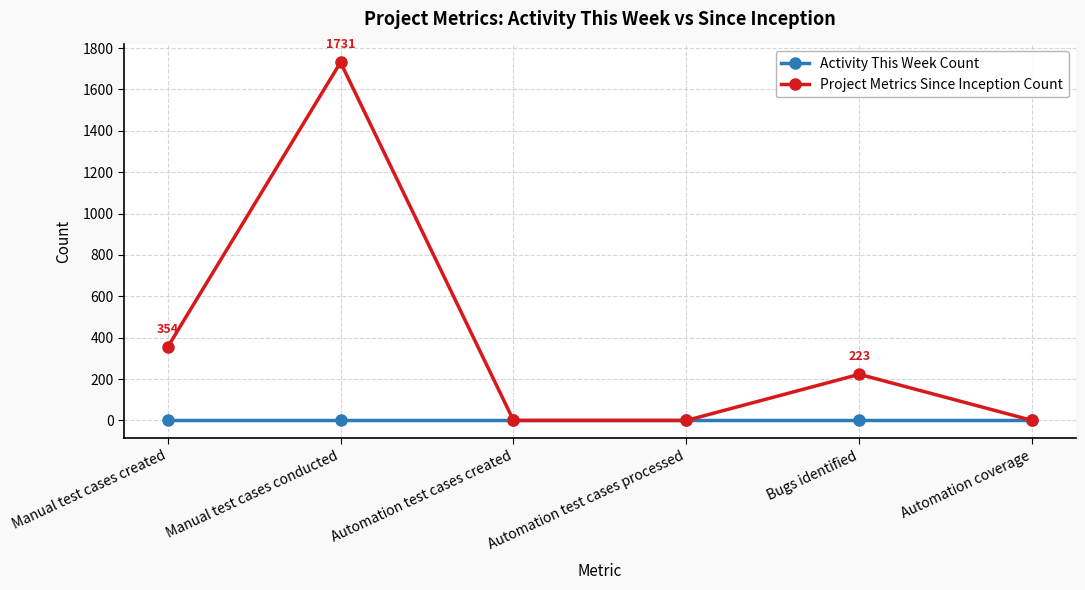

At which label is Project Metrics Since Inception Count closest to 865?

Manual test cases created